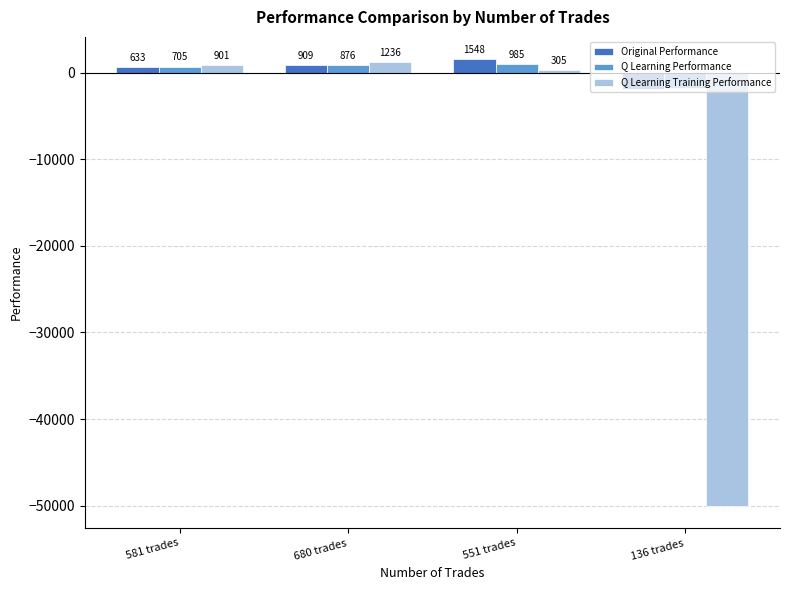

Which category has the lowest value across all series?

136 trades